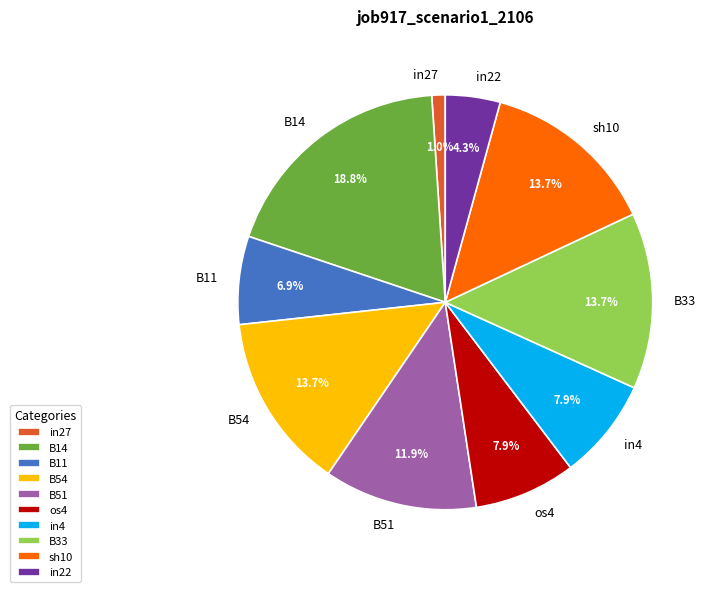

To the nearest percent, what is the average slice percentage?

10%